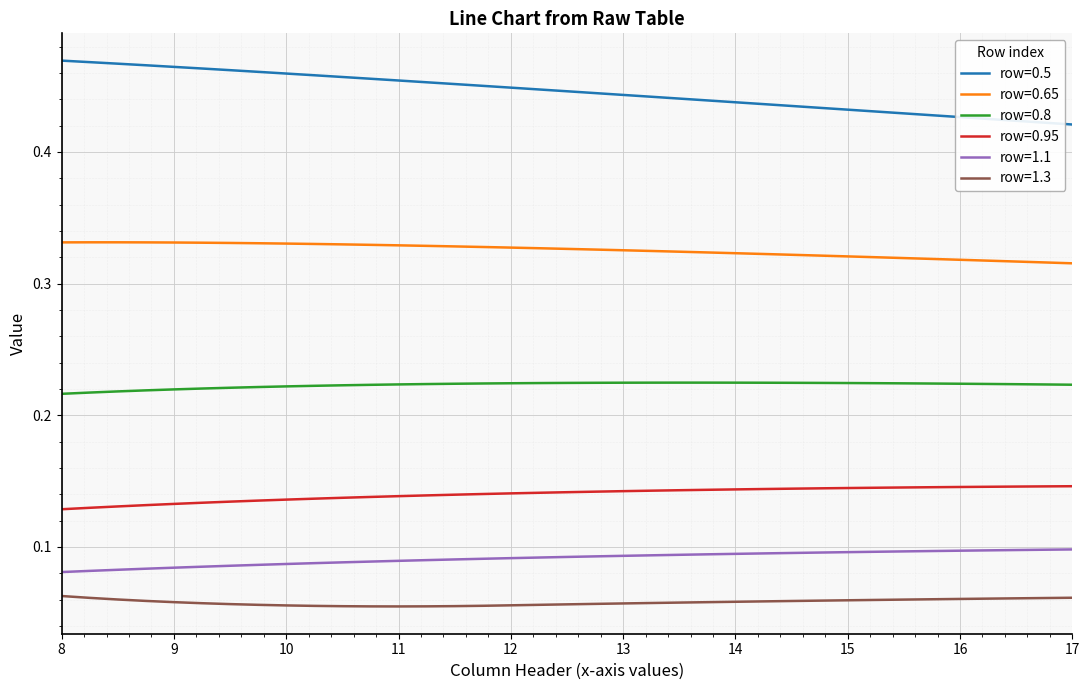

Which series has the widest spread of values?

row=0.5